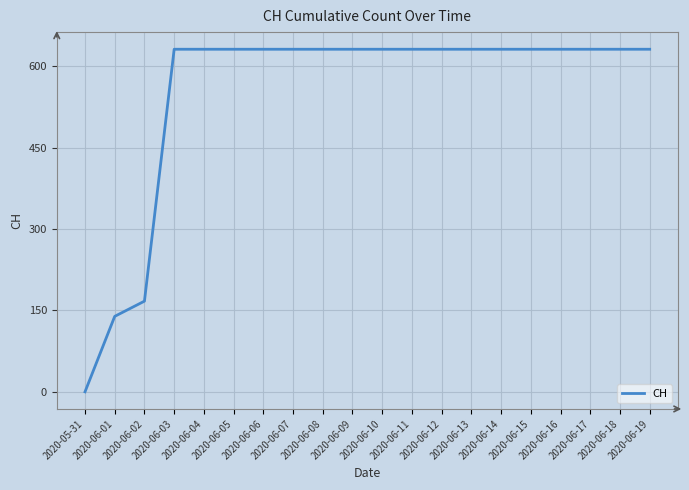

What is the difference between the maximum and minimum values?

631